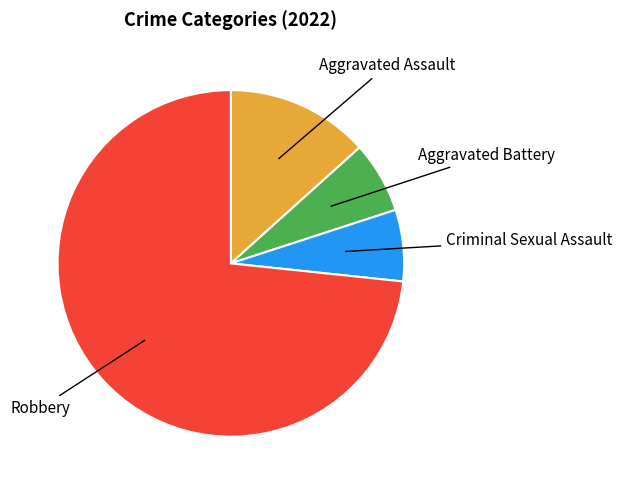

Is there a majority slice in this chart?

Yes